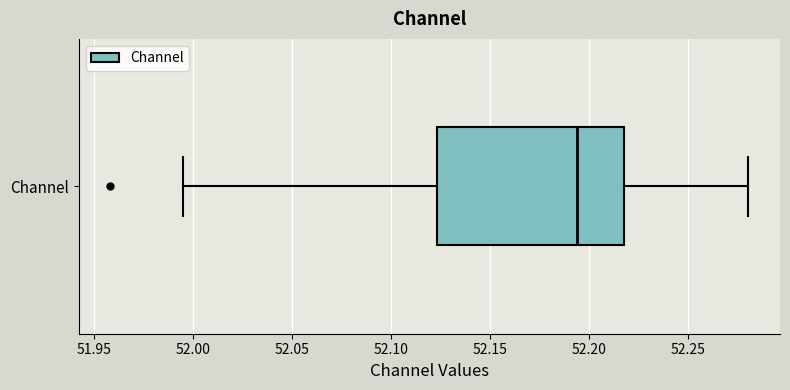

Where does the right whisker of the box for Channel end on the x-axis? The values are not printed on the chart, so give them approximately, as read against the axis.

52.280